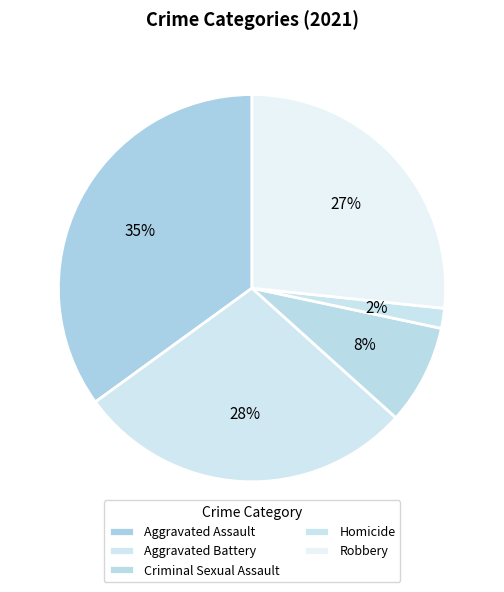

Is it true that Criminal Sexual Assault is 8% of the pie?

True